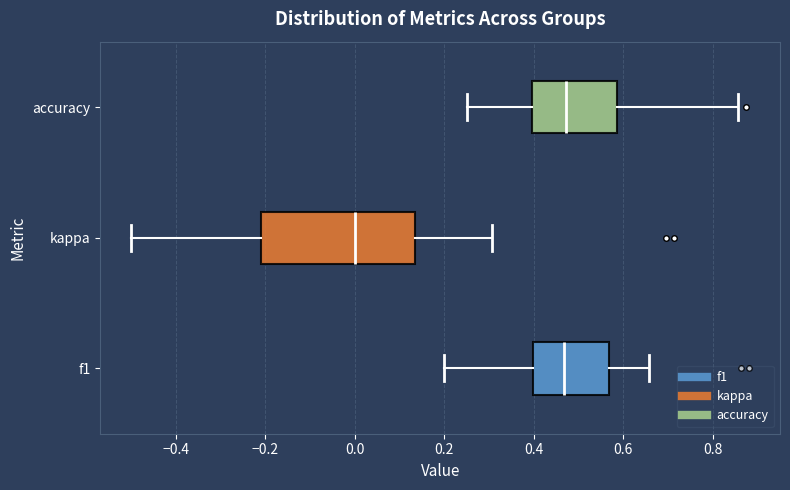

Which box is the widest, from its left edge to its right edge?

kappa